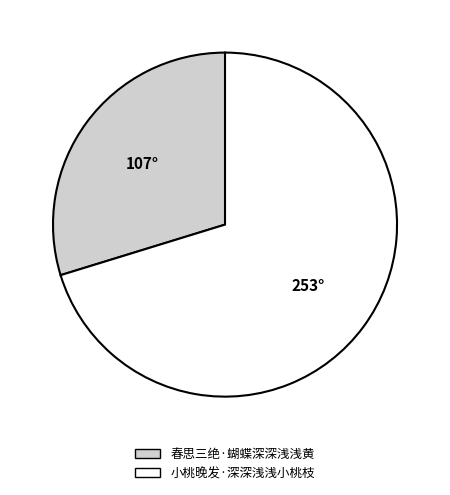

What is the ratio of the value at 春思三绝·蝴蝶深深浅浅黄 to the value at 小桃晚发·深深浅浅小桃枝?

0.4